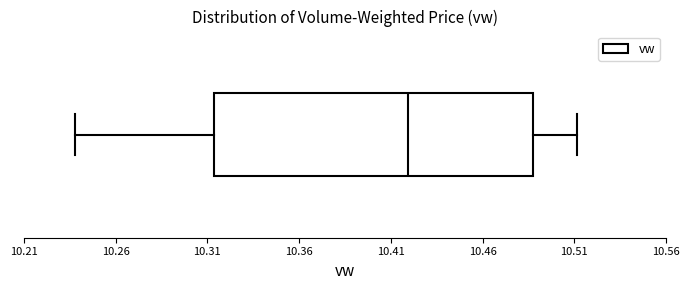

Where does the left whisker of the box end on the x-axis? The values are not printed on the chart, so give them approximately, as read against the axis.

10.240